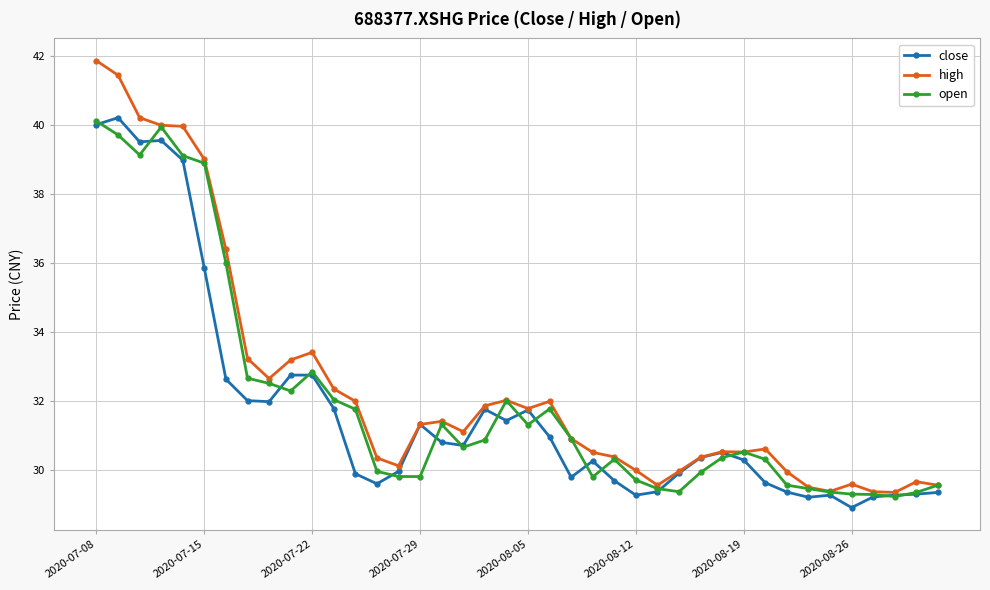

Which series has the widest spread of values?

high